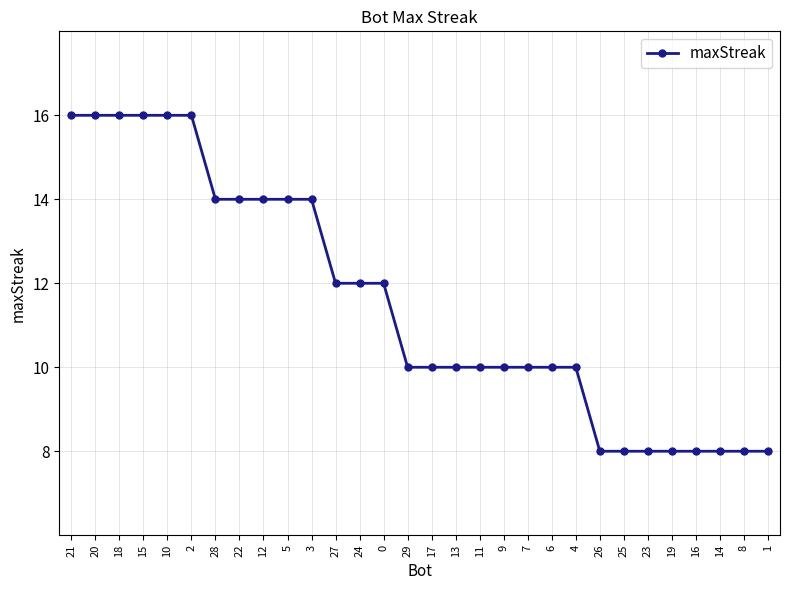

At which label does the data first exceed 10?

21